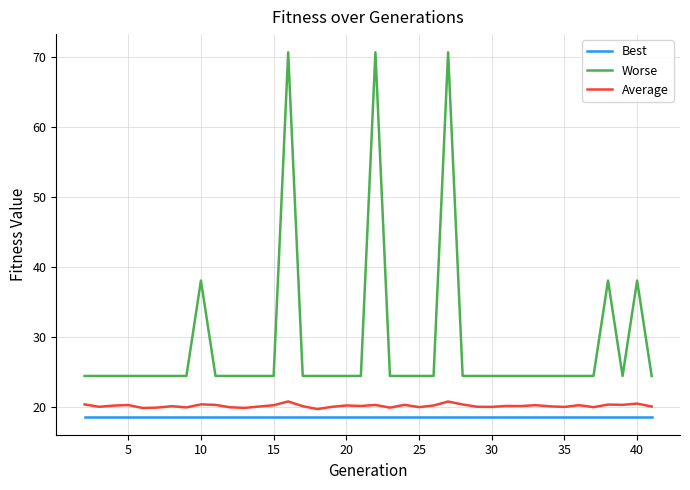

What is the maximum value for Worse?

70.6